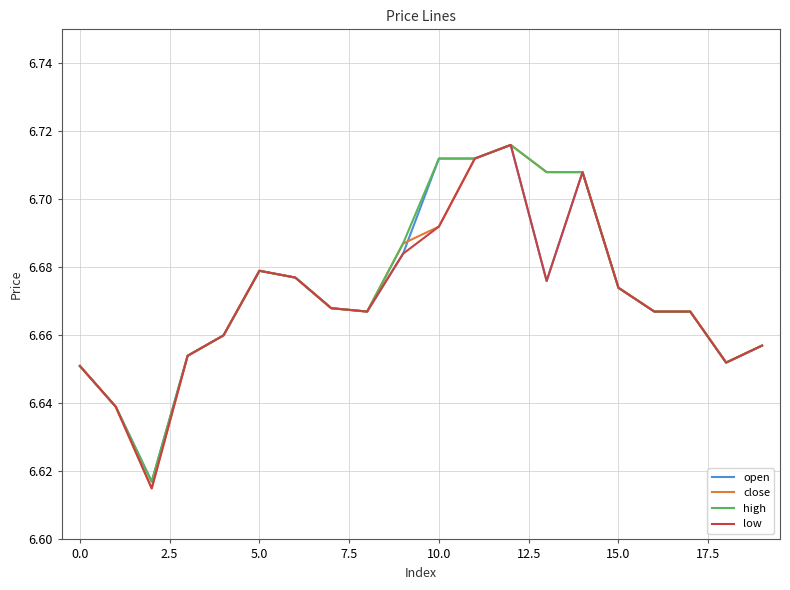

Reading right to left, list all the values displayed in this chart.

open: 6.7	6.7	6.7	6.7	6.7	6.7	6.7	6.7	6.7	6.7	6.7	6.7	6.7	6.7	6.7	6.7	6.7	6.6	6.6	6.7
close: 6.7	6.7	6.7	6.7	6.7	6.7	6.7	6.7	6.7	6.7	6.7	6.7	6.7	6.7	6.7	6.7	6.7	6.6	6.6	6.7
high: 6.7	6.7	6.7	6.7	6.7	6.7	6.7	6.7	6.7	6.7	6.7	6.7	6.7	6.7	6.7	6.7	6.7	6.6	6.6	6.7
low: 6.7	6.7	6.7	6.7	6.7	6.7	6.7	6.7	6.7	6.7	6.7	6.7	6.7	6.7	6.7	6.7	6.7	6.6	6.6	6.7